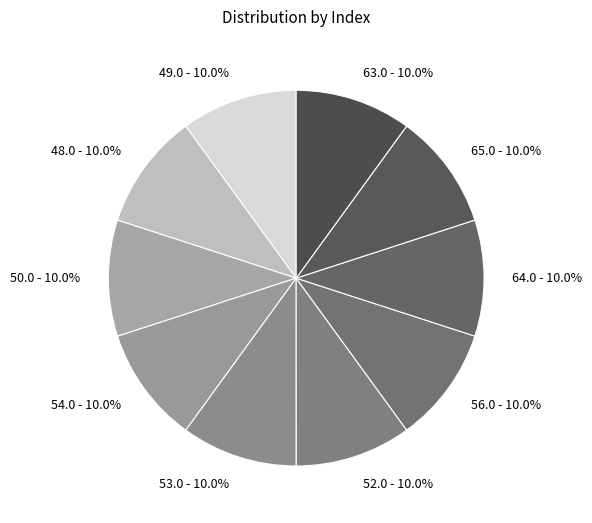

How many segments does this pie chart have?

10